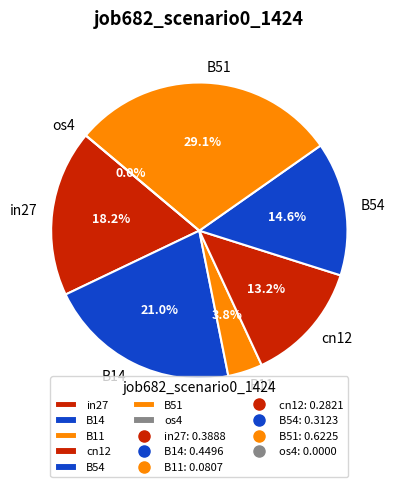

Combined, do cn12 and B14 account for over 50%?

No